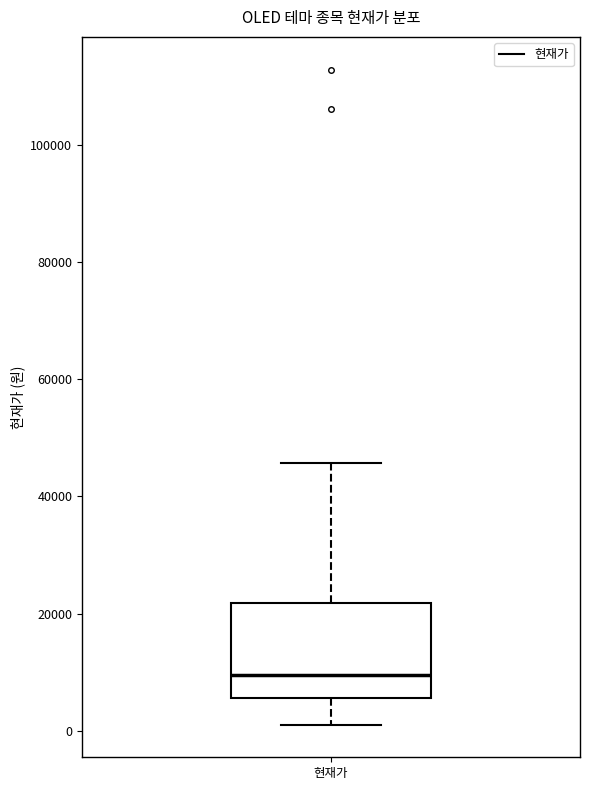

Read this box plot against the y-axis: the position of the median line, the range covered by the box, and the ends of both whiskers. The values are not printed on the chart, so give them approximately, as read against the axis.

median 10000, box 6000 to 22000, whiskers 2000 to 46000